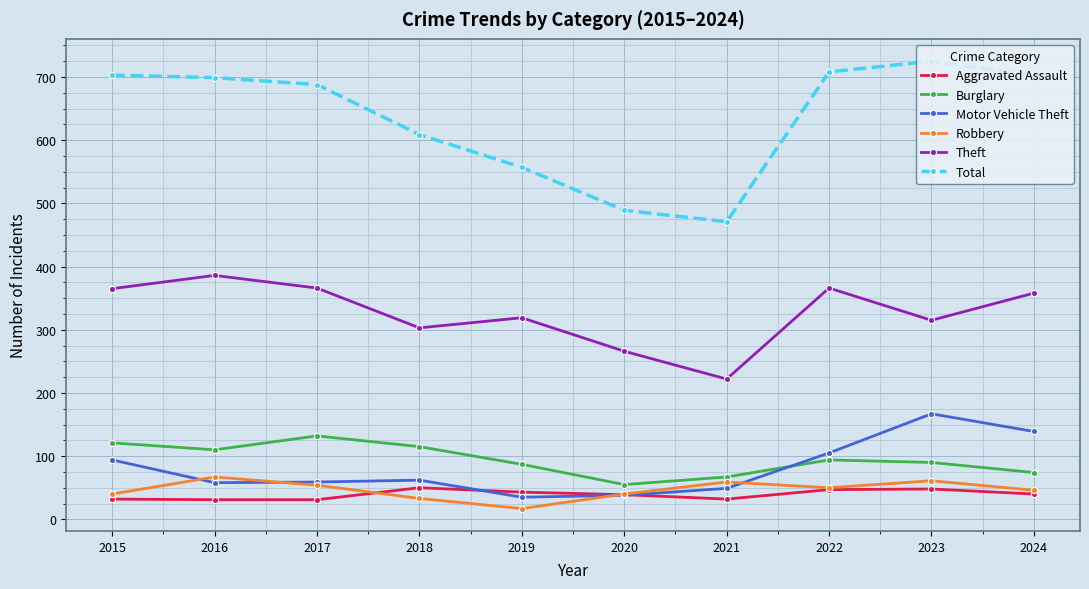

What is the value of the Motor Vehicle Theft point at the 4th from the left?

62